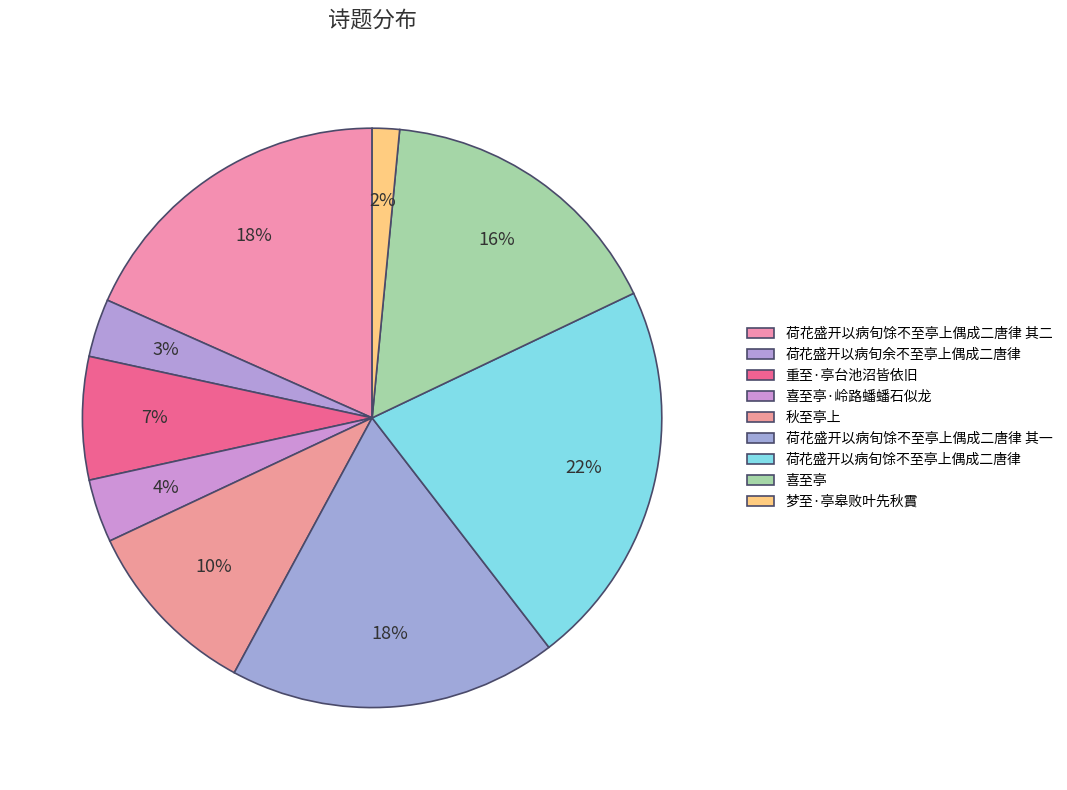

Is it true that 秋至亭上 is 10% of the pie?

True